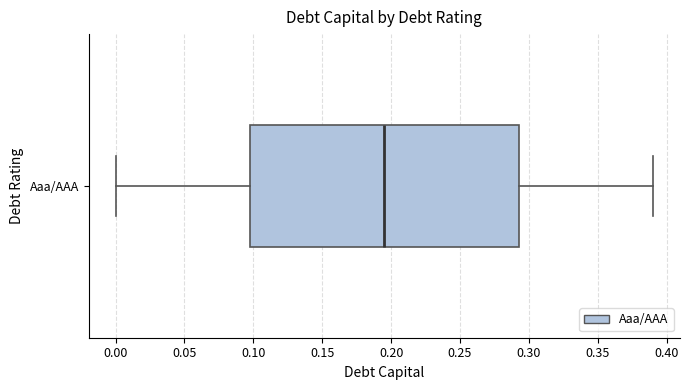

Read this box plot against the x-axis: the position of the median line, the range covered by the box, and the ends of both whiskers. The values are not printed on the chart, so give them approximately, as read against the axis.

median 0.195, box 0.100 to 0.295, whiskers 0.000 to 0.390